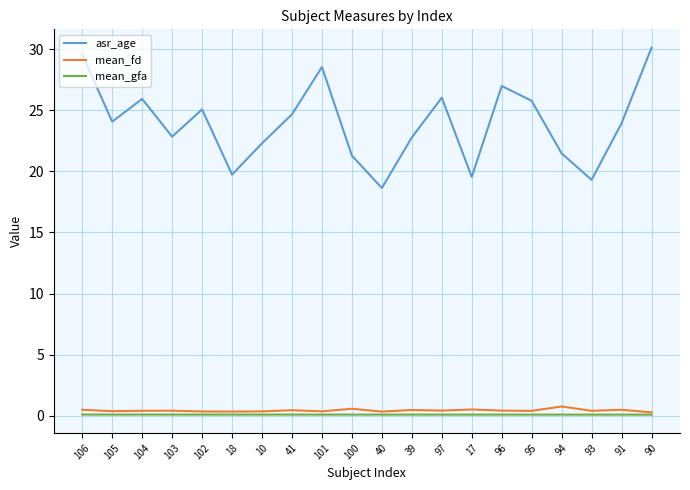

Between 103 and 96, which series saw the biggest shift?

asr_age